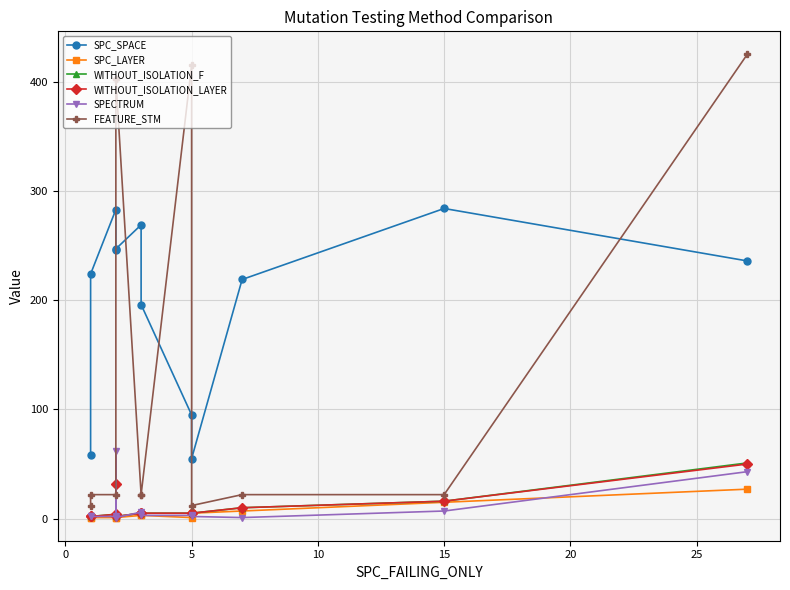

Reading left to right, extract all data points from this chart.

SPC_SPACE: 58	224	283	246	247	269	196	95	55	219	284	236
SPC_LAYER: 1	1	1	2	1	3	3	1	5	7	15	27
WITHOUT_ISOLATION_F: 2	2	4	33	2	5	5	5	5	10	16	51
WITHOUT_ISOLATION_LAYER: 2	2	4	32	2	5	5	5	5	10	16	50
SPECTRUM: 2	2	2	62	1	6	3	3	2	1	7	43
FEATURE_STM: 12	22	22	403	403	22	22	415	12	22	22	425